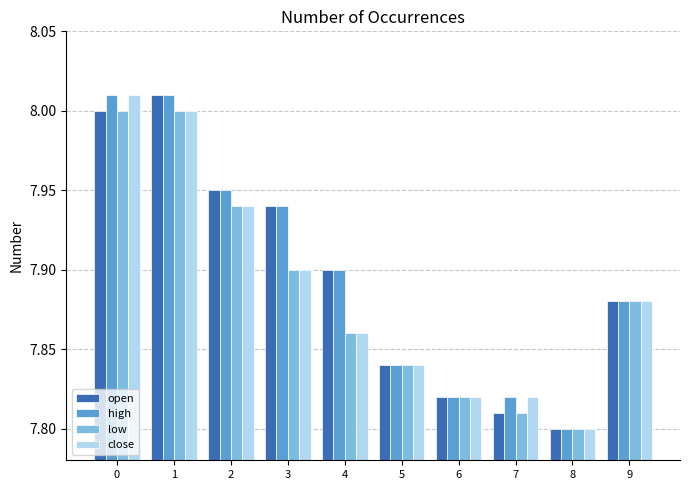

At which label does open reach its minimum?

8